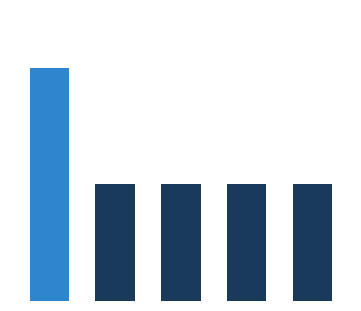

Does the chart contain any negative values?

No